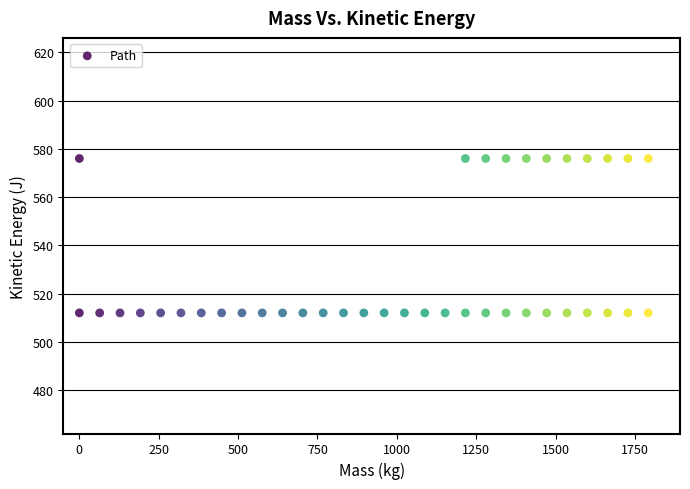

What is the range of Y values (max minus min)?

64